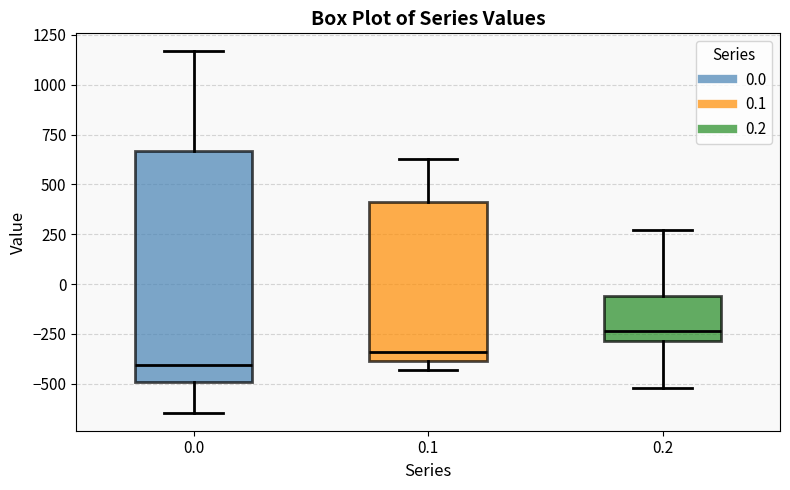

Where is the upper edge of the box at x = 0.0 on the y-axis? The values are not printed on the chart, so give them approximately, as read against the axis.

650